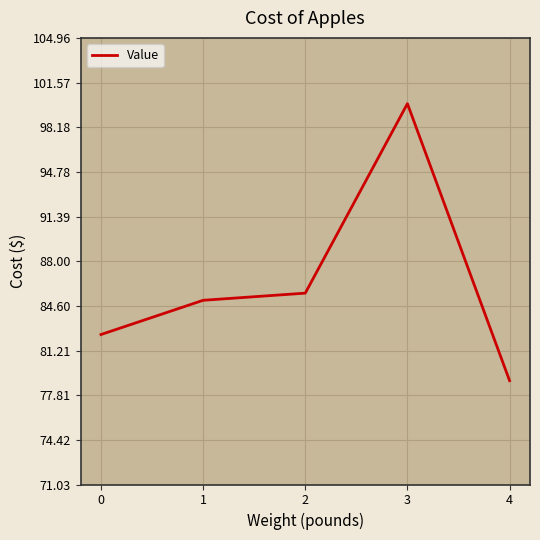

Read the value at 2.

85.6